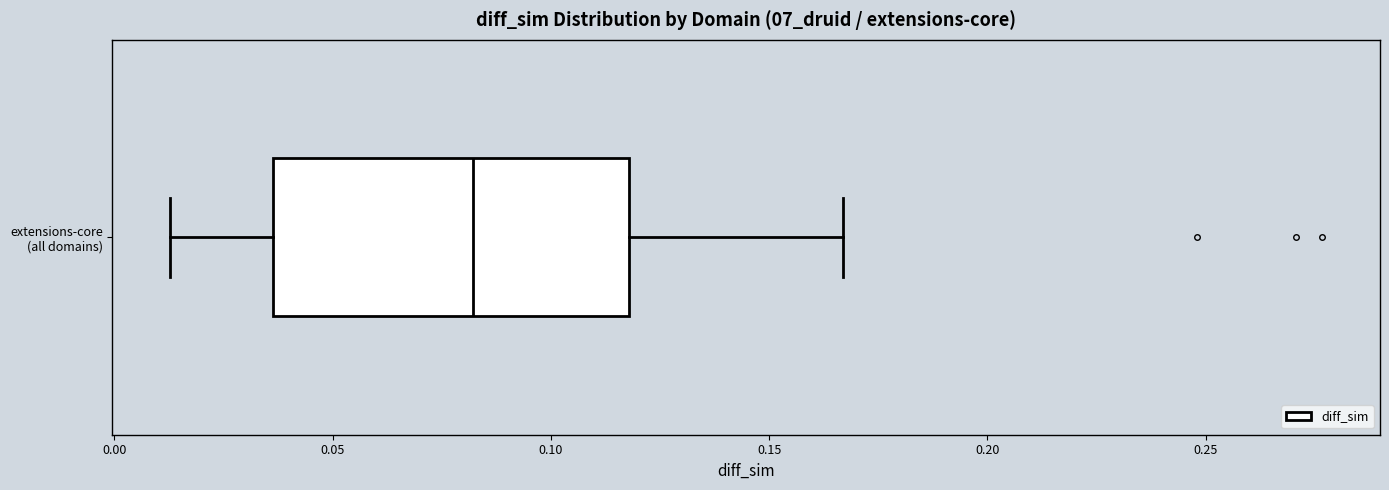

Read this box plot against the x-axis: the position of the median line, the range covered by the box, and the ends of both whiskers. The values are not printed on the chart, so give them approximately, as read against the axis.

median 0.080, box 0.035 to 0.120, whiskers 0.015 to 0.165